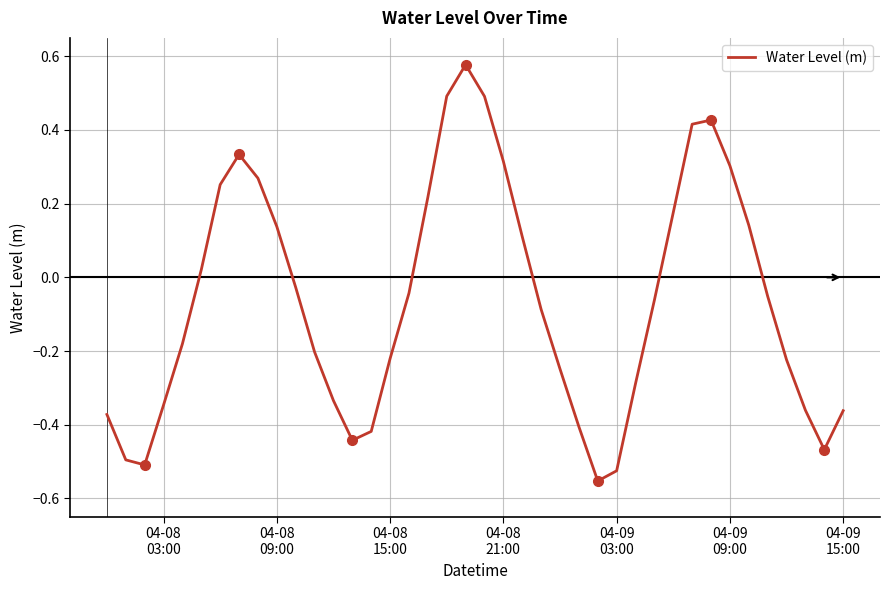

What is the difference between the maximum and minimum values?

1.1